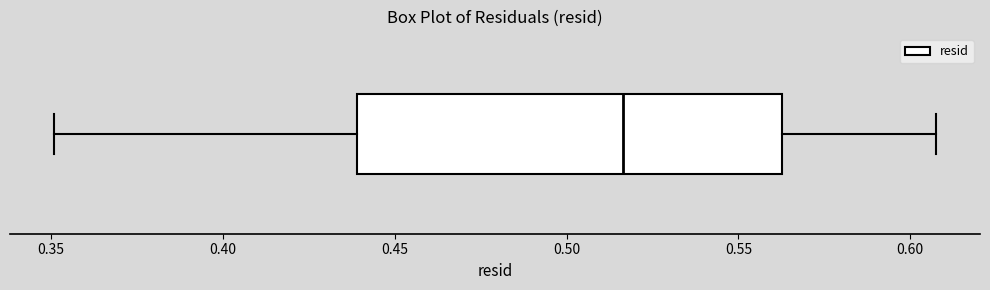

Read this box plot against the x-axis: the position of the median line, the range covered by the box, and the ends of both whiskers. The values are not printed on the chart, so give them approximately, as read against the axis.

median 0.515, box 0.440 to 0.565, whiskers 0.350 to 0.605